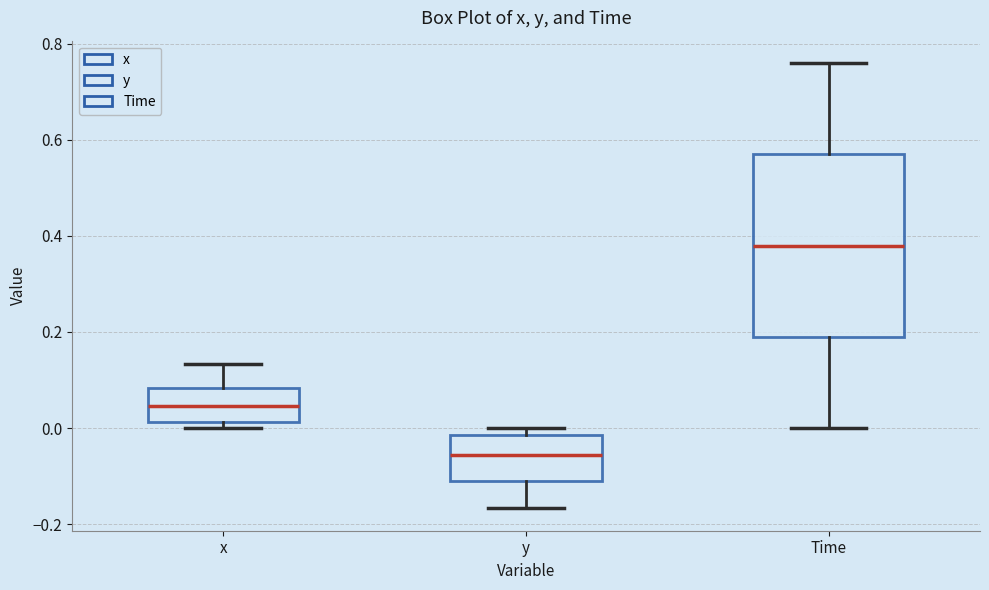

Reading left to right, read every box against the y-axis: the position of its median line, the range the box covers, and the ends of its whiskers. The values are not printed on the chart, so give them approximately, as read against the axis.

x: median 0.04, box 0.02 to 0.08, whiskers 0.00 to 0.14
y: median -0.06, box -0.12 to -0.02, whiskers -0.16 to 0.00
Time: median 0.38, box 0.20 to 0.58, whiskers 0.00 to 0.76